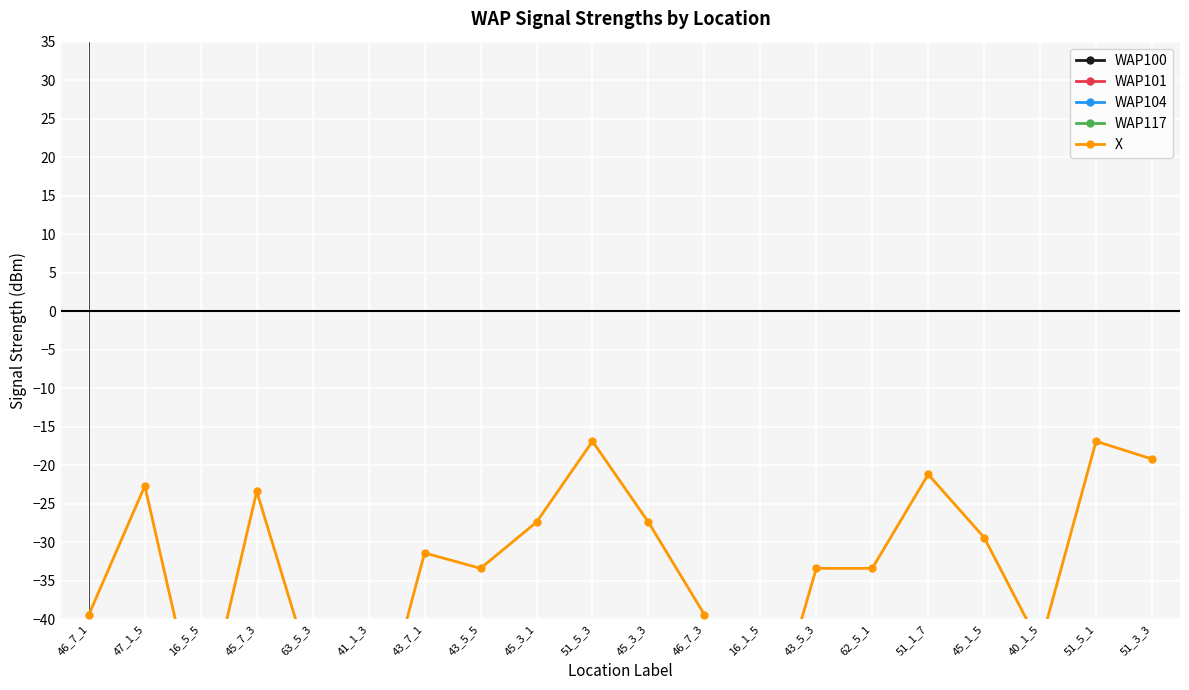

At which category does WAP100 reach its first local valley?

16_5_5